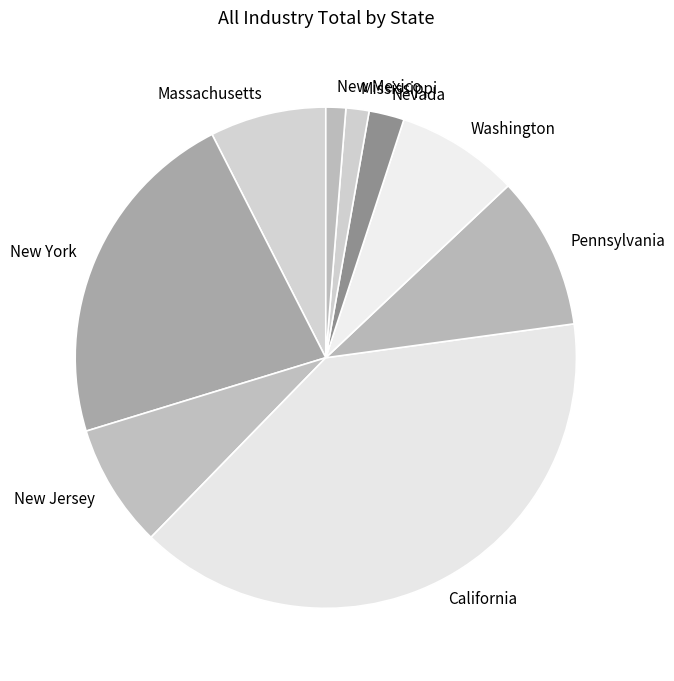

True or false: Mississippi accounts for 1% of the total.

True